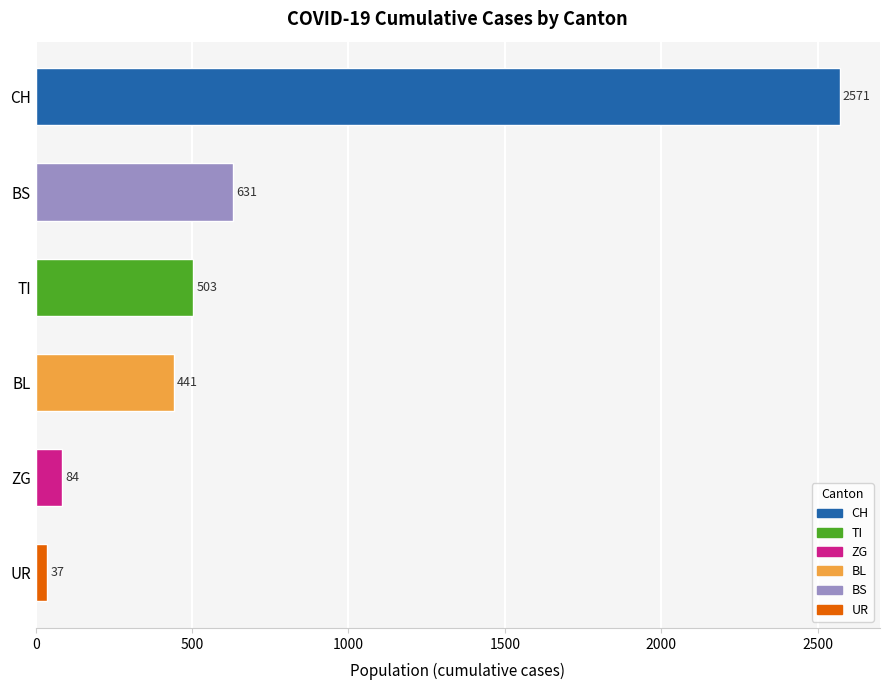

List the labels in order of value, smallest first.

UR, ZG, BL, TI, BS, CH